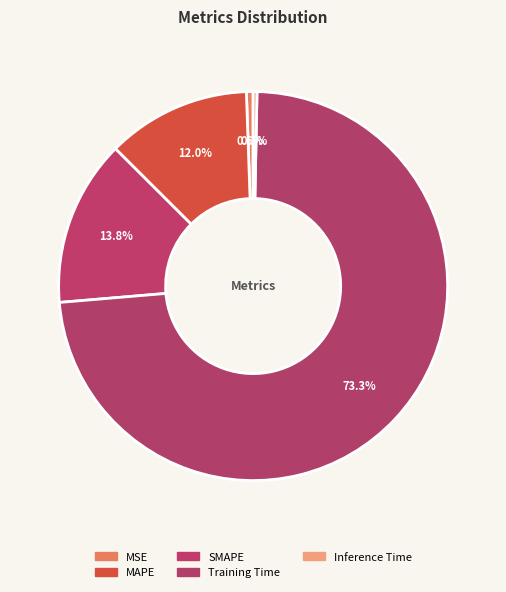

Count the number of slices in the pie.

5